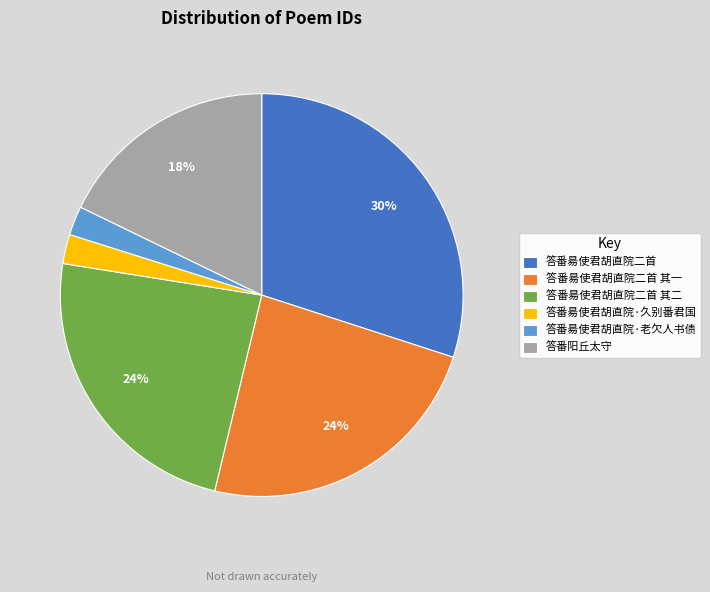

What is the ratio of the value at 答番昜使君胡直院二首 其一 to the value at 答番昜使君胡直院二首 其二?

1.0